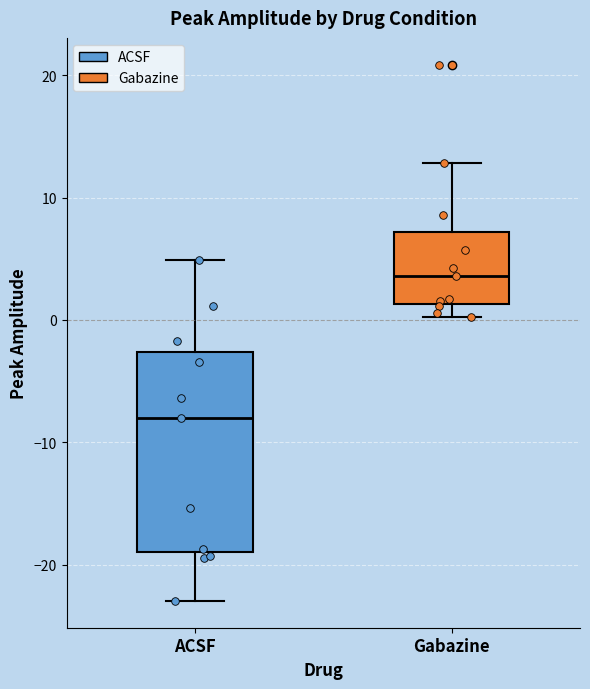

Where does the lower whisker of the box for Gabazine end on the y-axis? The values are not printed on the chart, so give them approximately, as read against the axis.

0